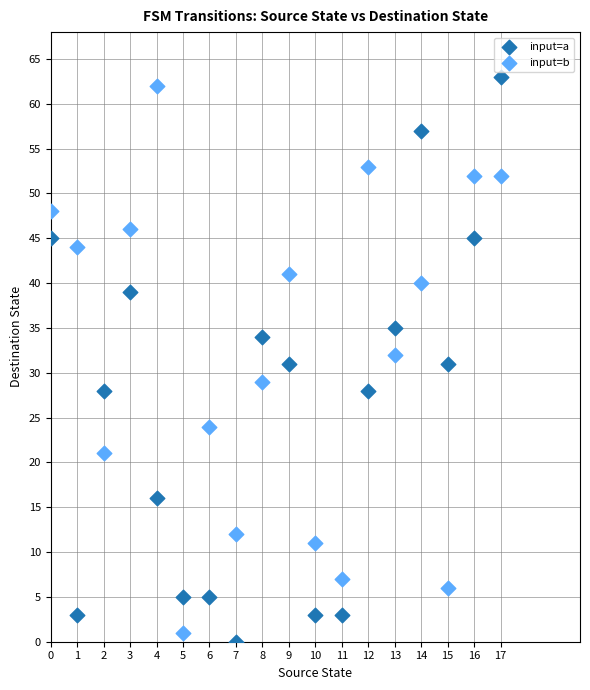

Across all data points, what is the range of Y values (max minus min)?

63